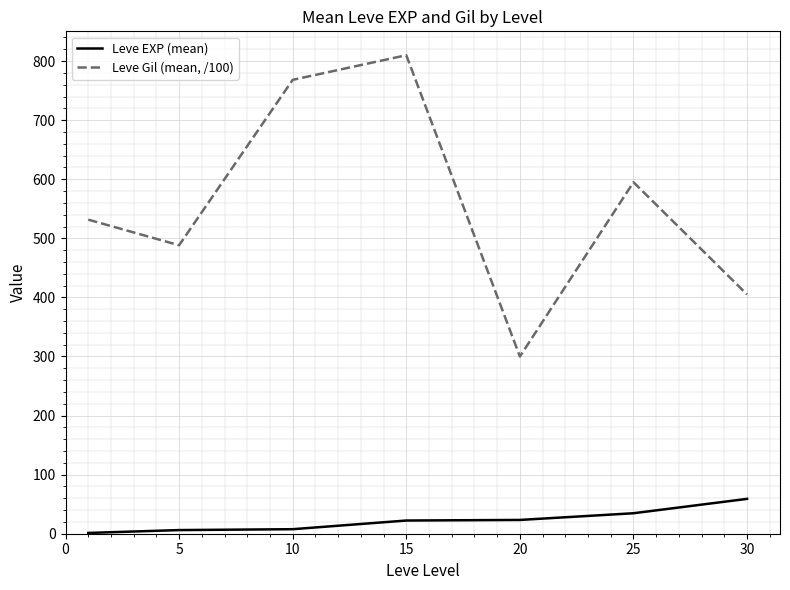

Which series has the largest total across all categories?

Leve Gil (mean, /100)